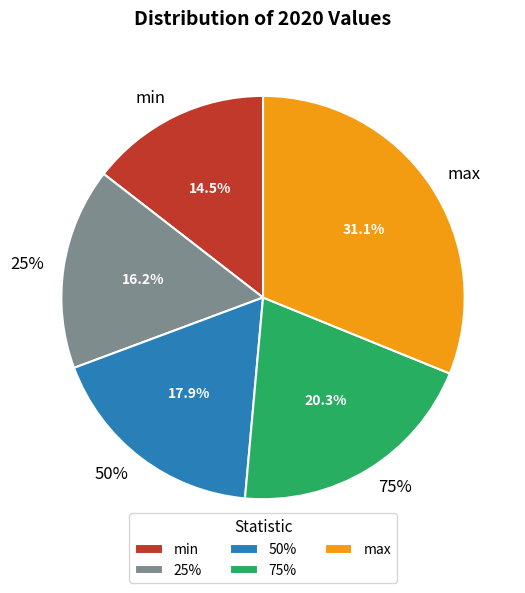

What percentage is the 75% slice, to the nearest percent?

20%